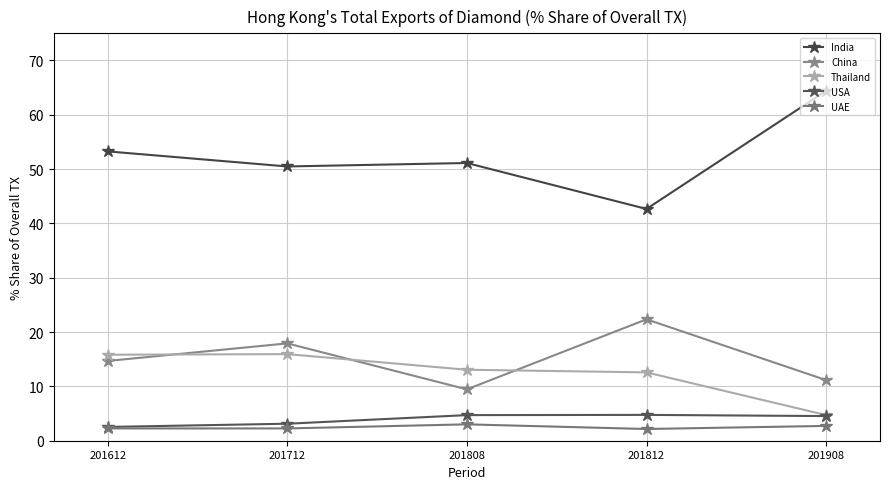

Reading left to right, what are all the values shown in this chart?

India: 53.3	50.5	51.1	42.7	64.4
China: 14.7	17.9	9.5	22.4	11.2
Thailand: 15.8	15.9	13.1	12.6	4.7
USA: 2.5	3.1	4.7	4.8	4.5
UAE: 2.3	2.3	3.0	2.2	2.7